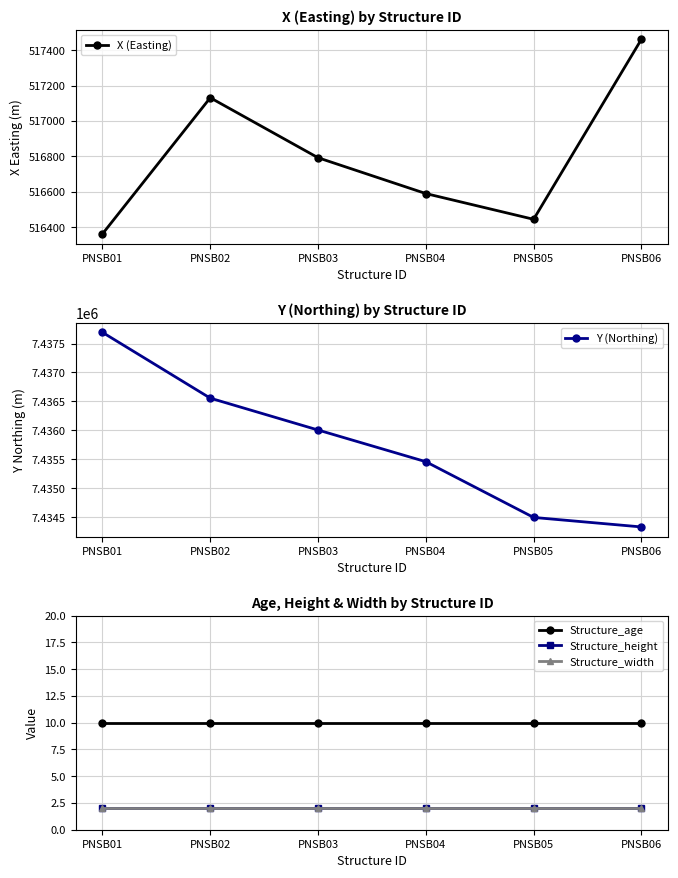

What is the lowest value of the X (Easting) series?

516362.3